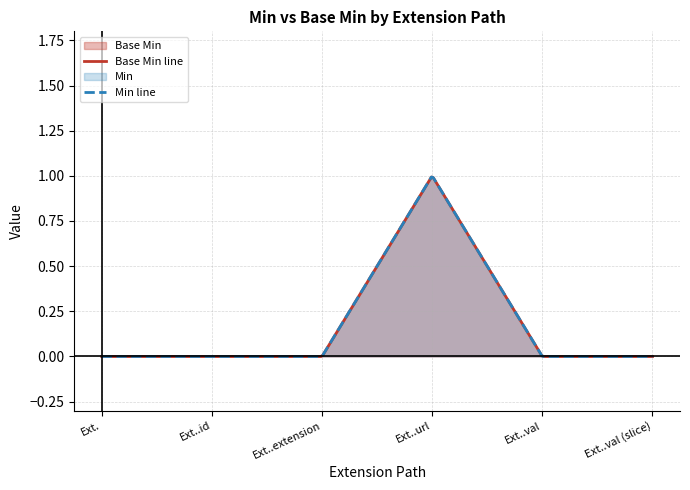

Where is the first local maximum for Base Min?

Extension.url